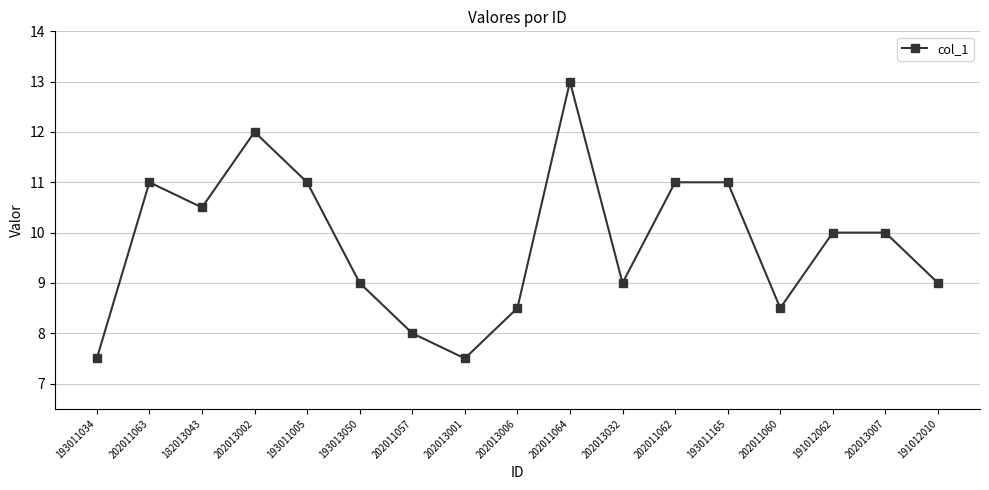

The value at 202011063 is 11.0. True or false?

True